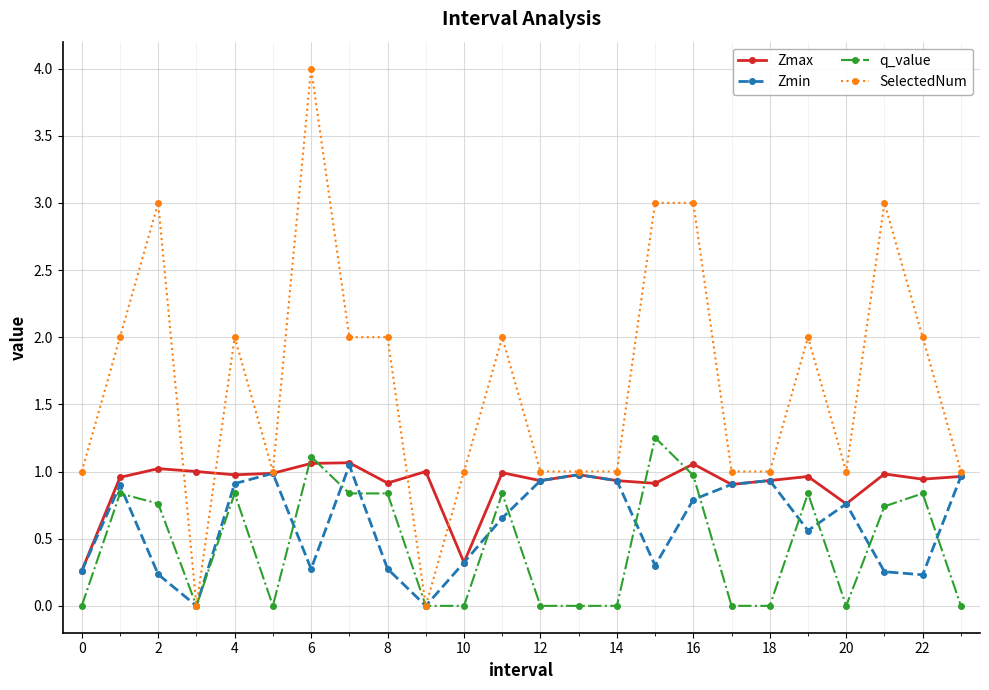

Which series has the widest spread of values?

SelectedNum